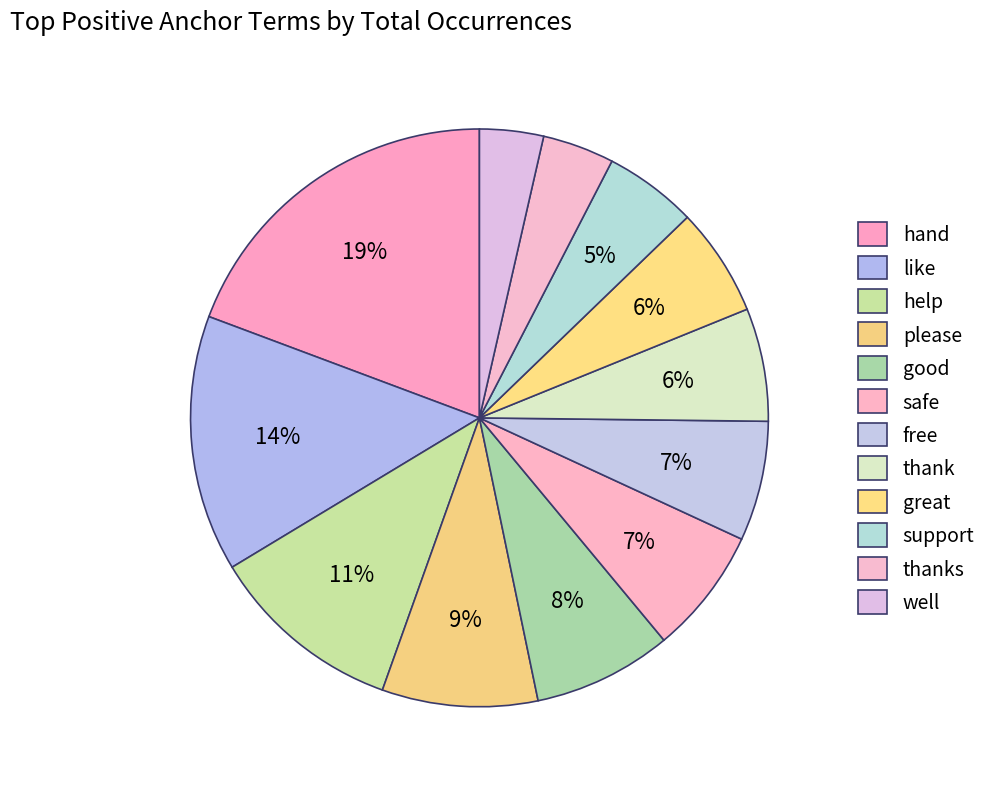

Count the number of slices in the pie.

12